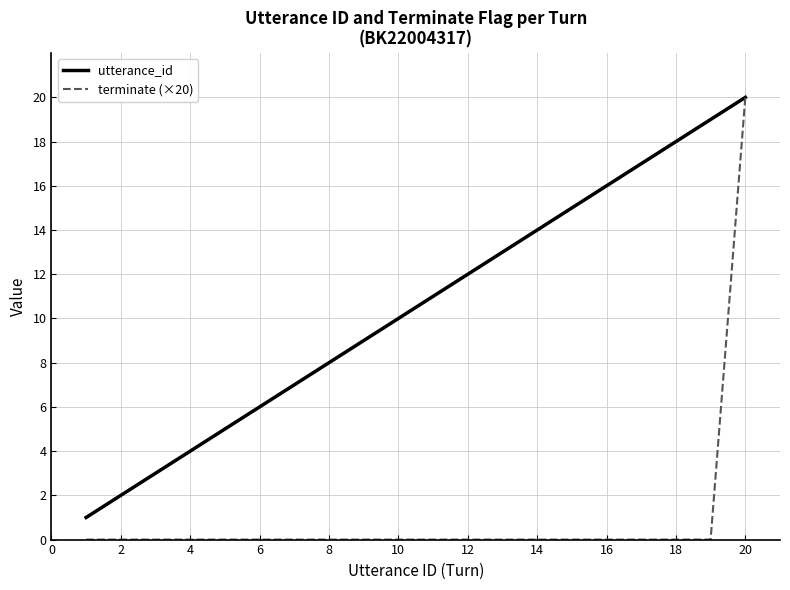

Which series has the largest total across all categories?

utterance_id